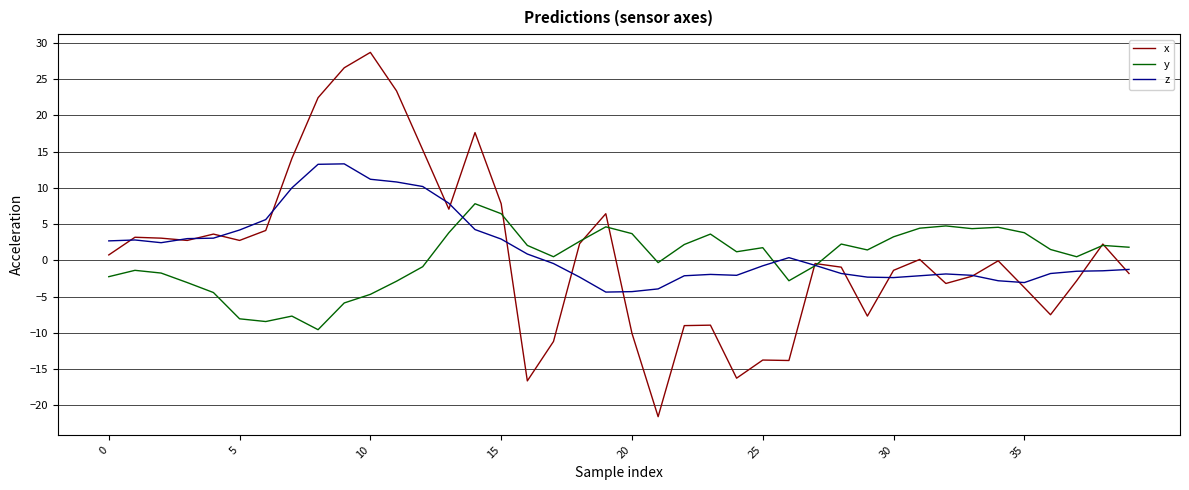

What is the average value of the z series?

1.5